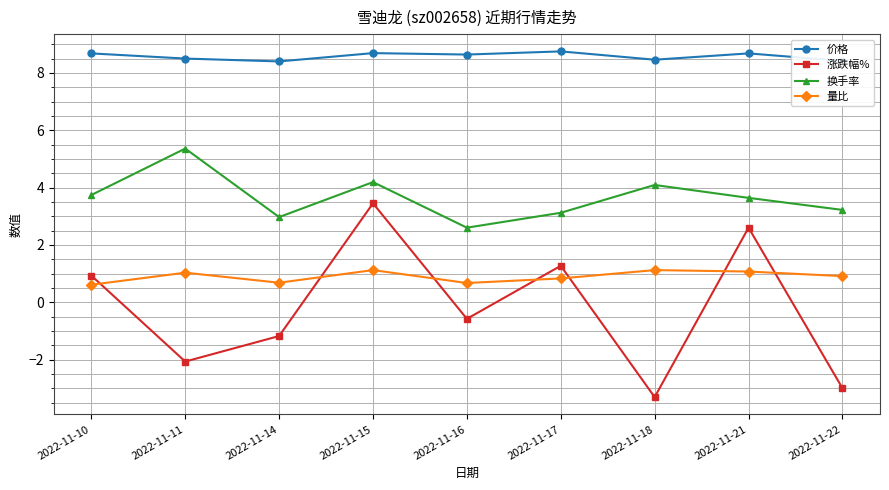

What is the sum of the 价格 values at 2022-11-15 and 2022-11-14?

17.1